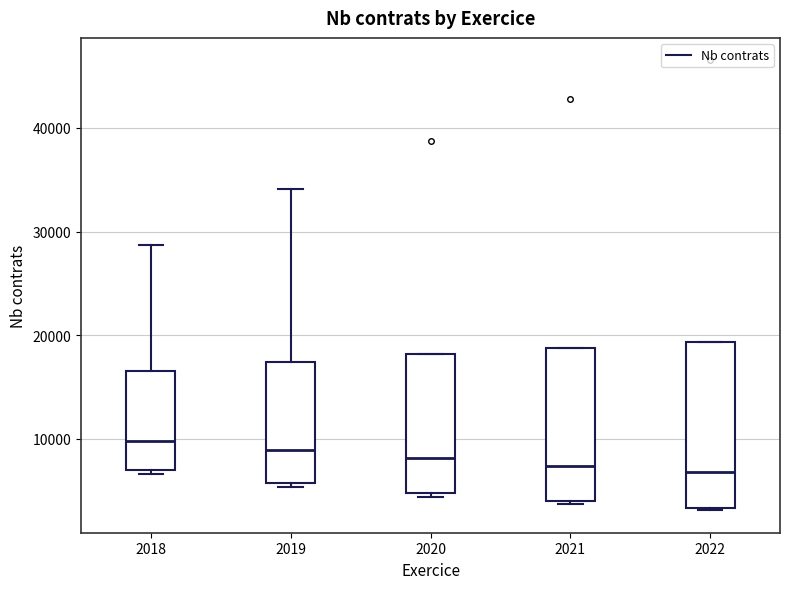

Reading left to right, transcribe this box plot: for each box, give where its median line is, the range the box spans, and where its two whiskers end, as read against the y-axis. The values are not printed on the chart, so give them approximately, as read against the axis.

2018: median 10000, box 7000 to 17000, whiskers 7000 (just below the box's lower edge) to 29000
2019: median 9000, box 6000 to 17000, whiskers 5000 to 34000
2020: median 8000, box 5000 to 18000, whiskers 4000 to 18000
2021: median 7000, box 4000 to 19000, whiskers 4000 to 19000
2022: median 7000, box 3000 to 19000, whiskers 3000 to 19000